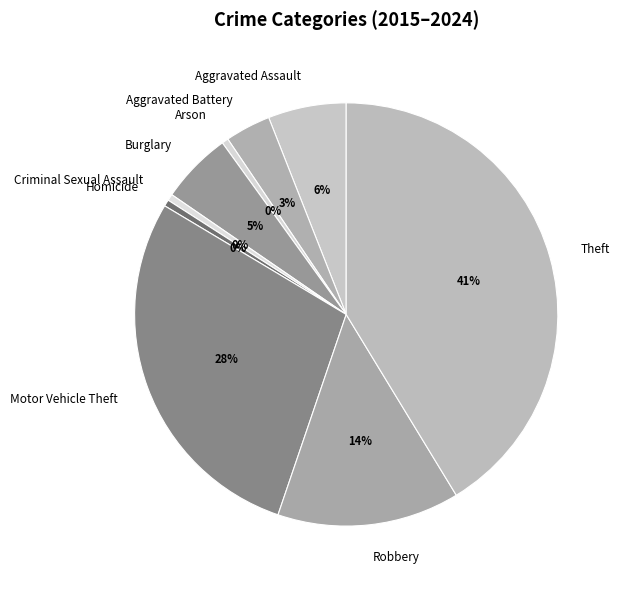

To the nearest percent, what portion does Robbery represent?

14%